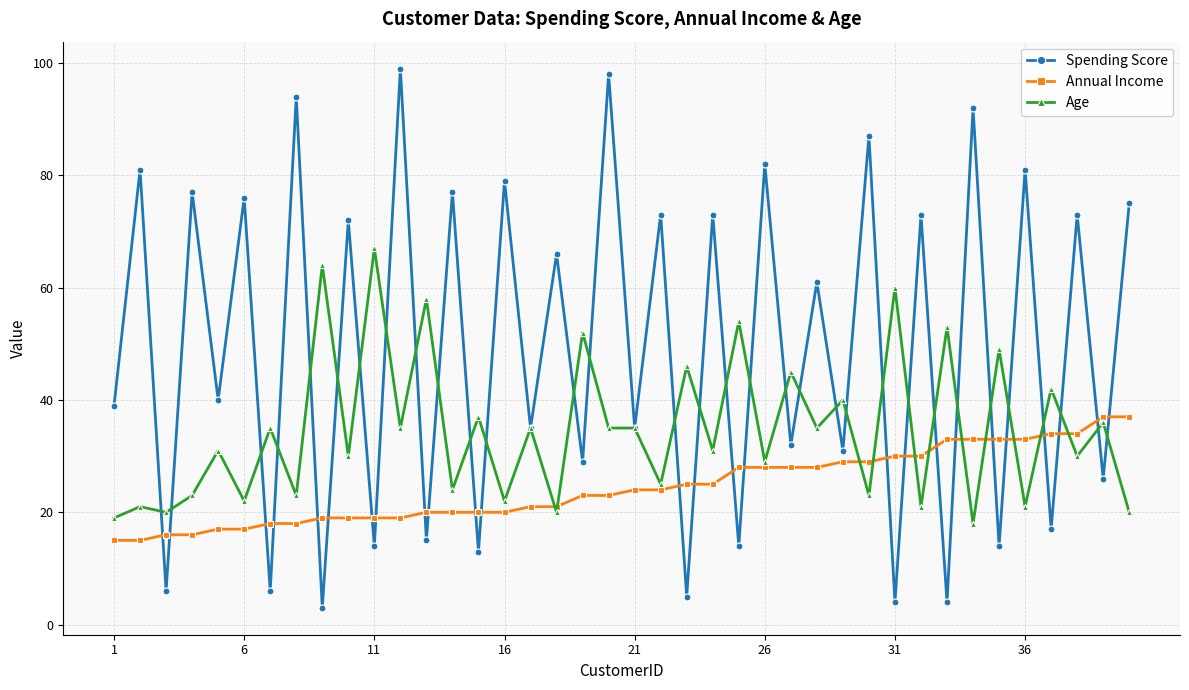

True or false: Spending Score has more than 2 interior local peaks.

True